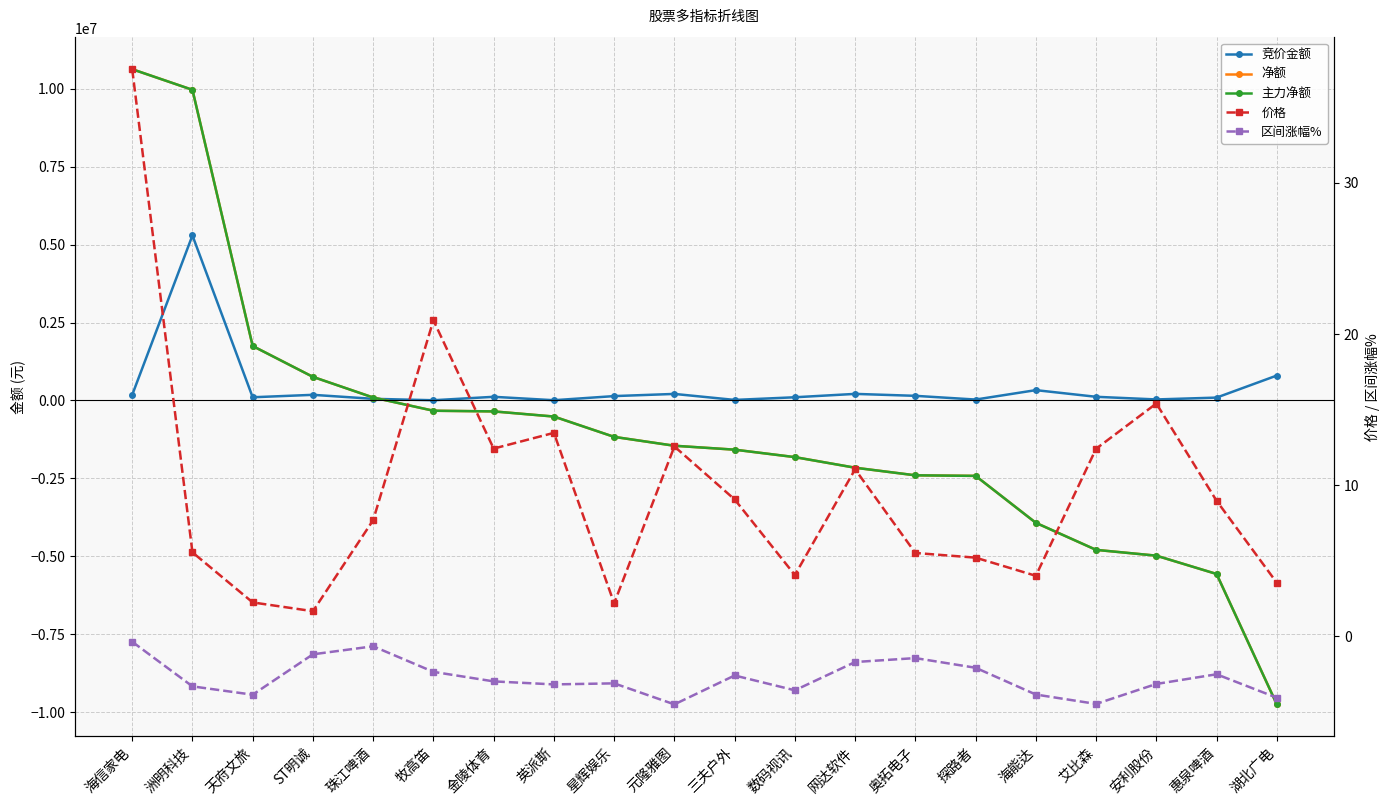

What is the difference between the highest and lowest values at 金陵体育?

468077.0